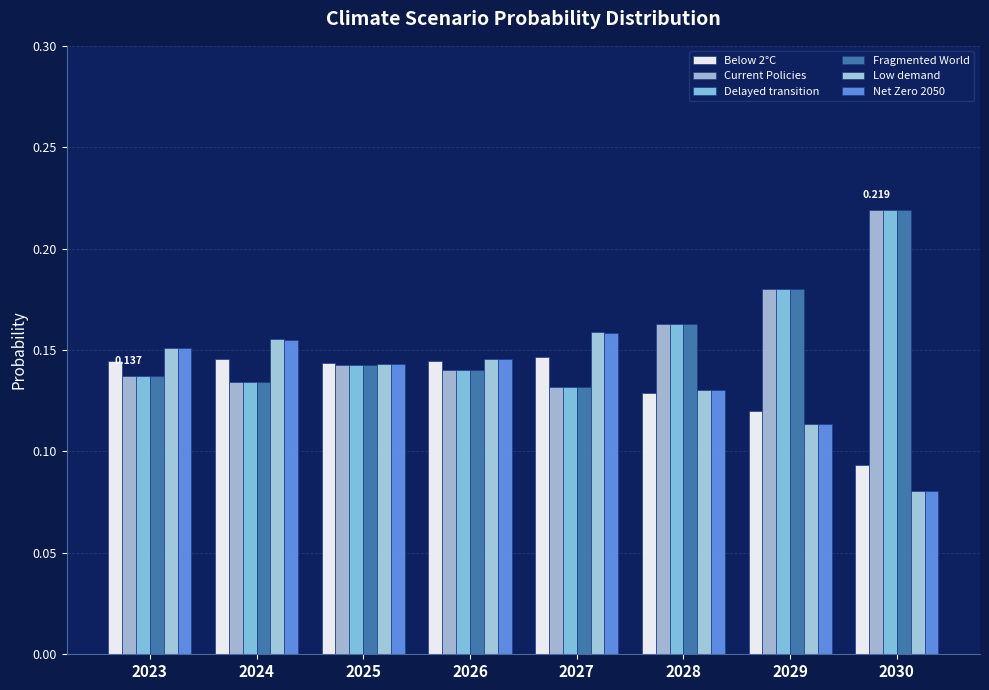

The Fragmented World series shows 0.1 at 2026. True or false?

True